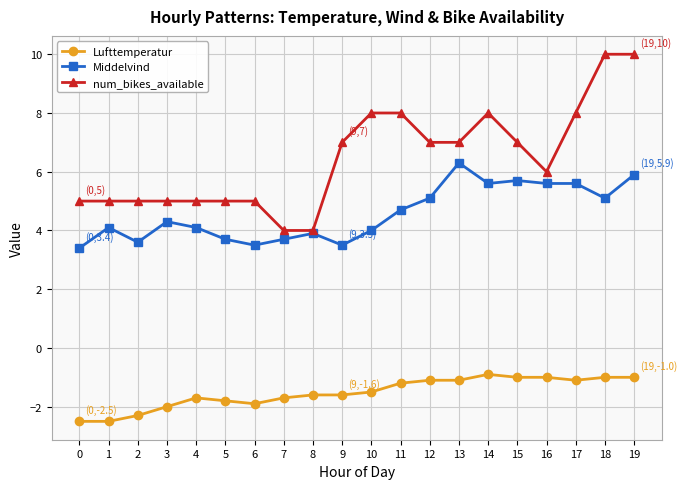

True or false: Lufttemperatur has more than 1 points higher than both neighbors.

True